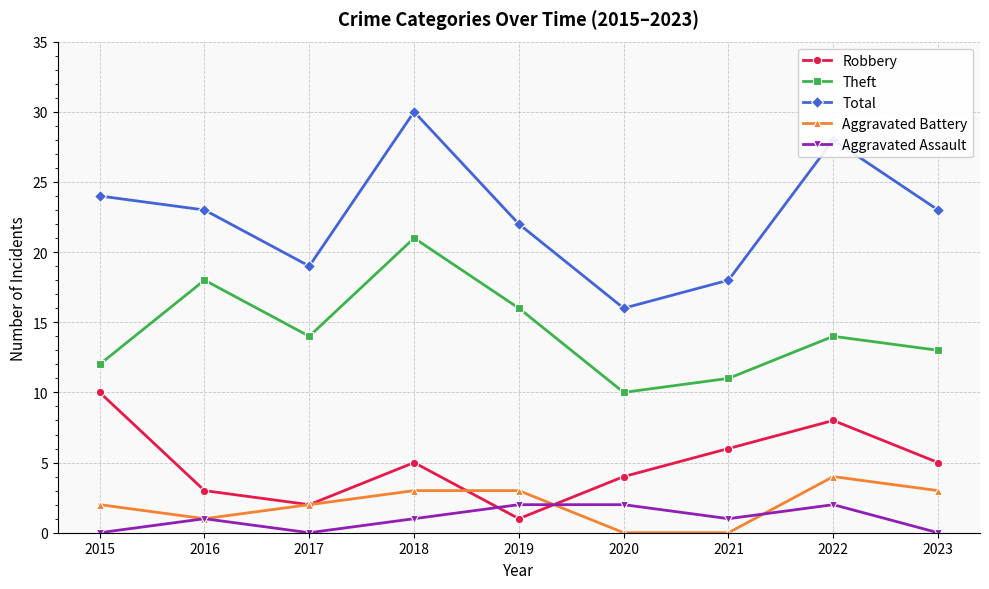

List the series in order of their peak value, highest first.

Total, Theft, Robbery, Aggravated Battery, Aggravated Assault